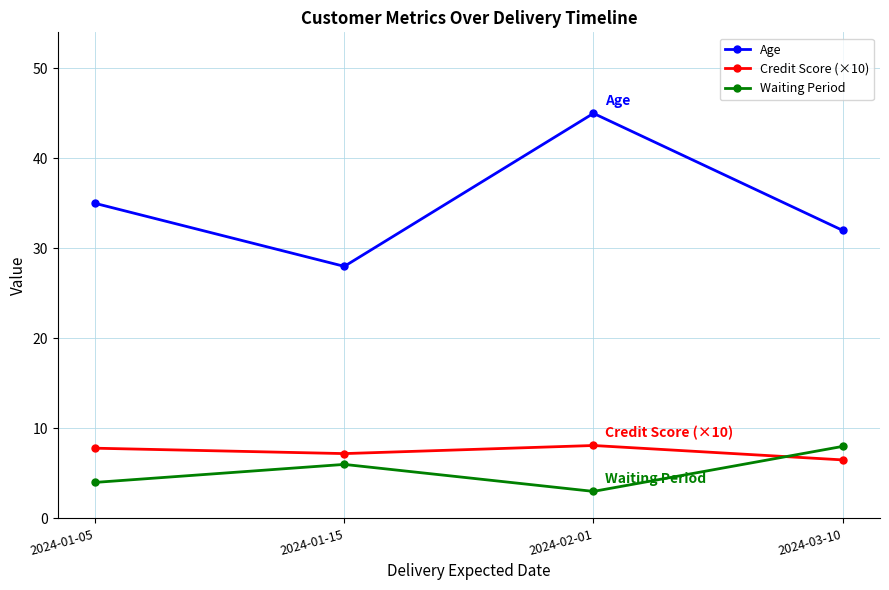

Which series has the largest total across all categories?

Age